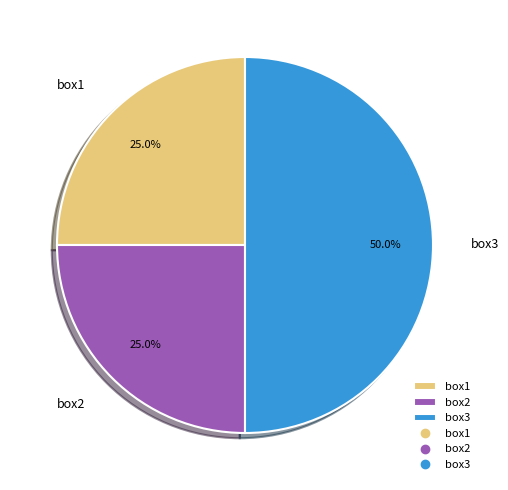

To the nearest percent, what portion does box1 represent?

25%